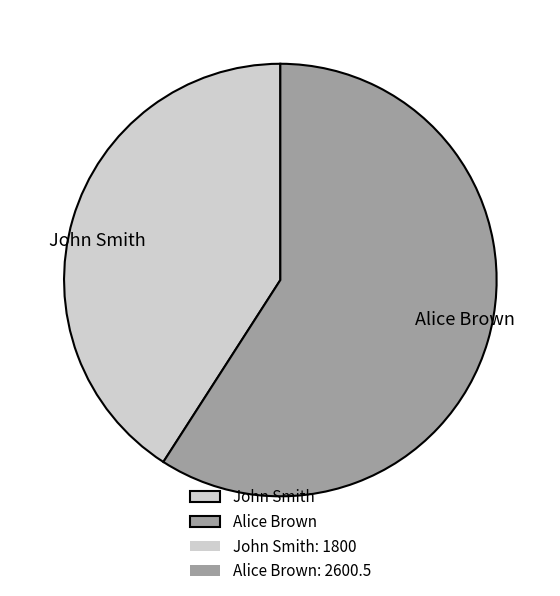

Do Alice Brown and John Smith together represent more than half of the pie?

Yes